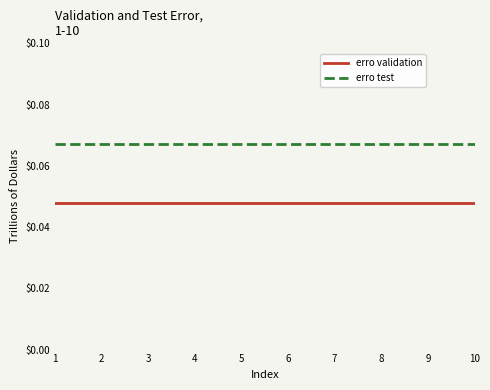

At 9, list the series in order from largest to smallest.

erro test, erro validation